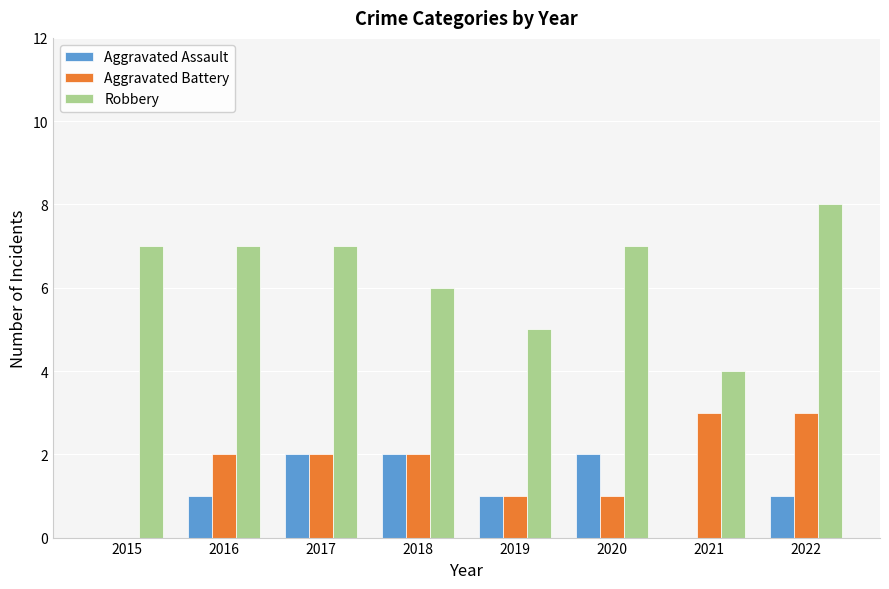

What is the total value across all series at 2017?

11